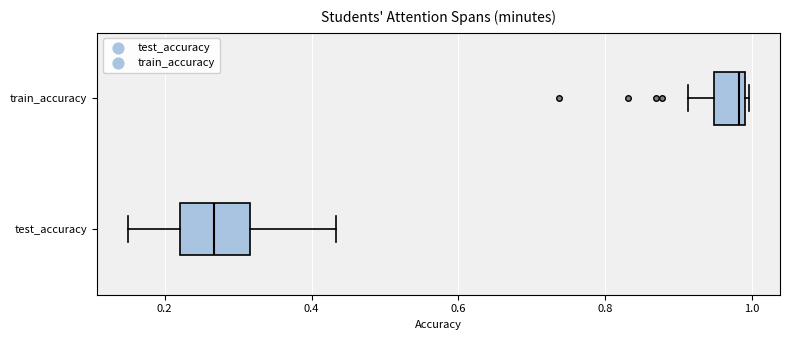

Comparing the boxes themselves (not the whiskers), which one is the widest?

test_accuracy